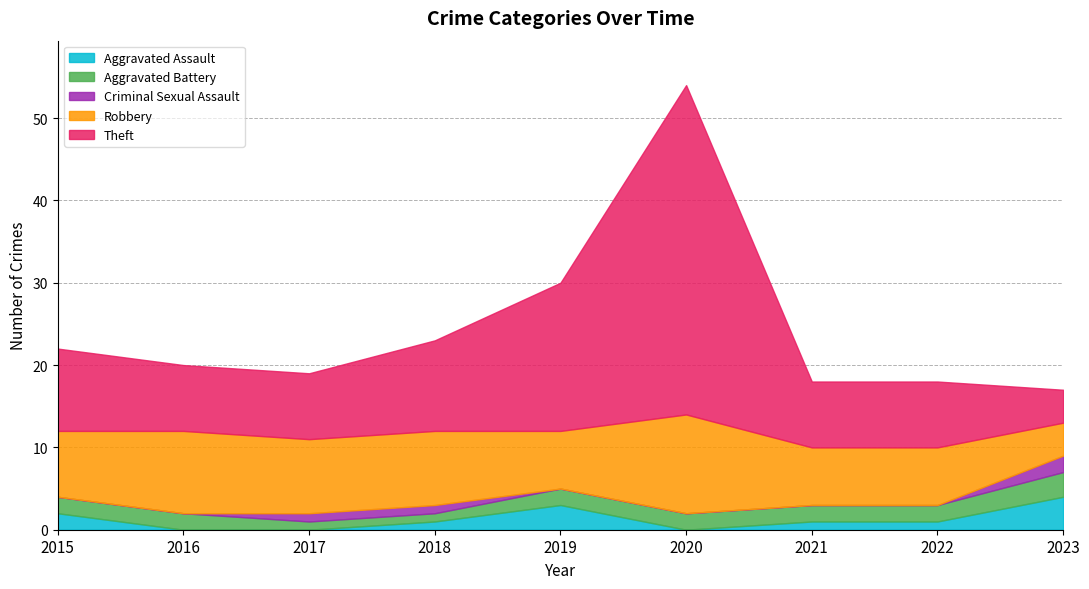

True or false: Theft and Aggravated Assault intersect in this chart.

False